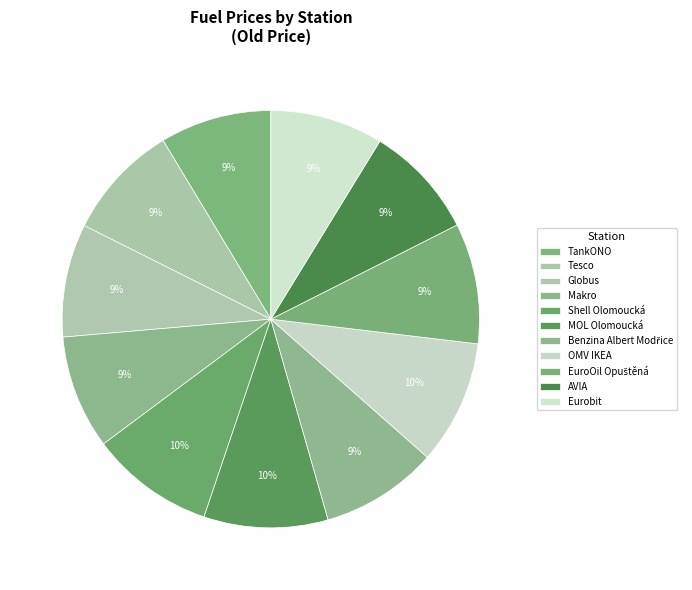

Is it true that Shell Olomoucká is 16% of the pie?

False